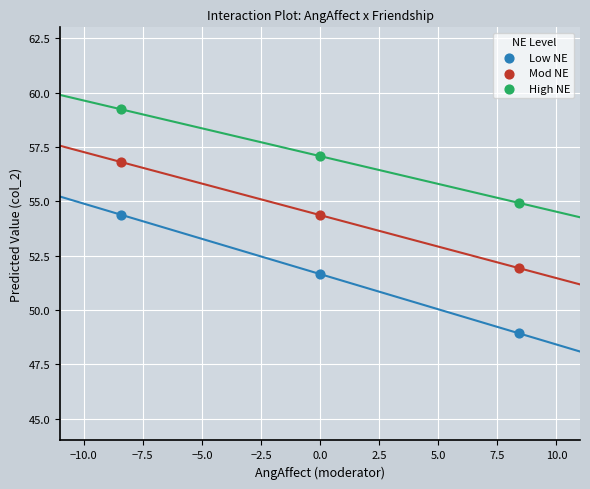

Which series has the largest Y range (max minus min)?

Low NE